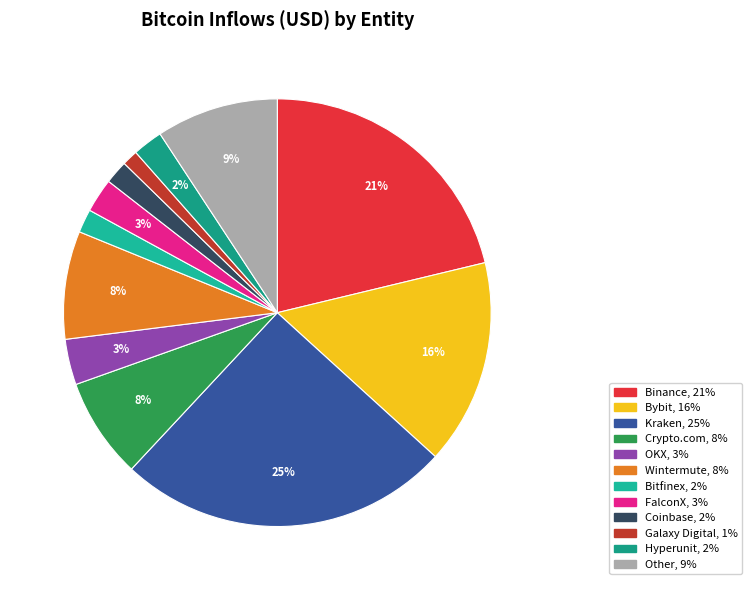

Rank the categories by value from highest to lowest.

Kraken, Binance, Bybit, Other, Wintermute, Crypto.com, OKX, FalconX, Hyperunit, Bitfinex, Coinbase, Galaxy Digital